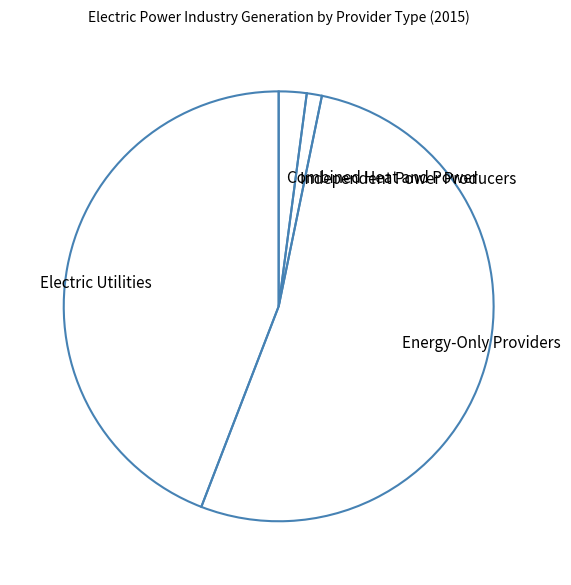

Which has a higher value, Energy-Only Providers or Electric Utilities?

Energy-Only Providers